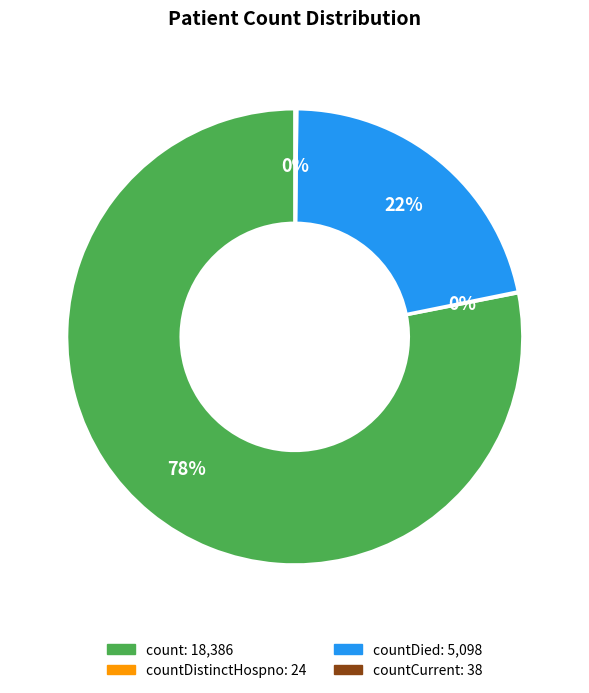

To the nearest percent, what is the difference between the largest and smallest slice percentages?

78%